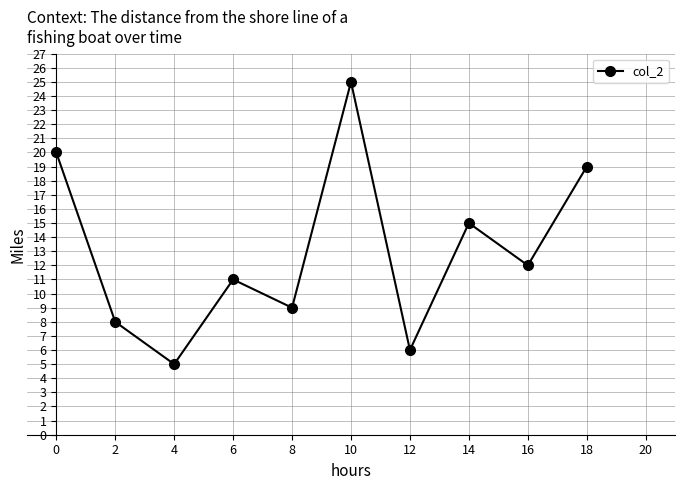

True or false: the data has more than 2 interior local peaks.

True